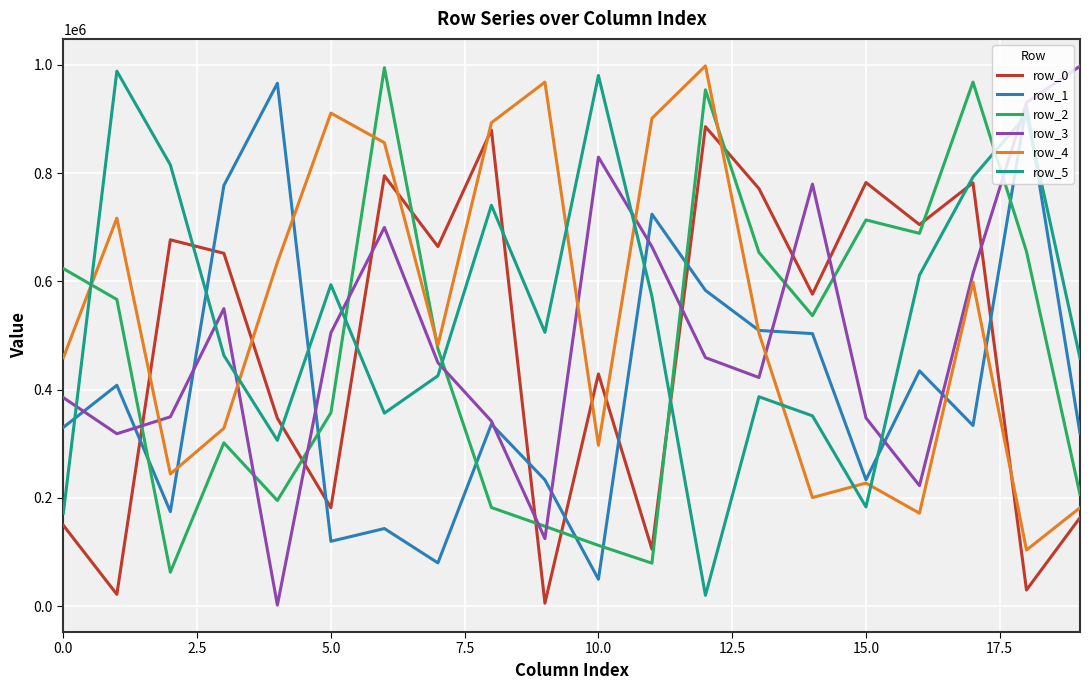

What is the maximum value shown in the chart?

998256